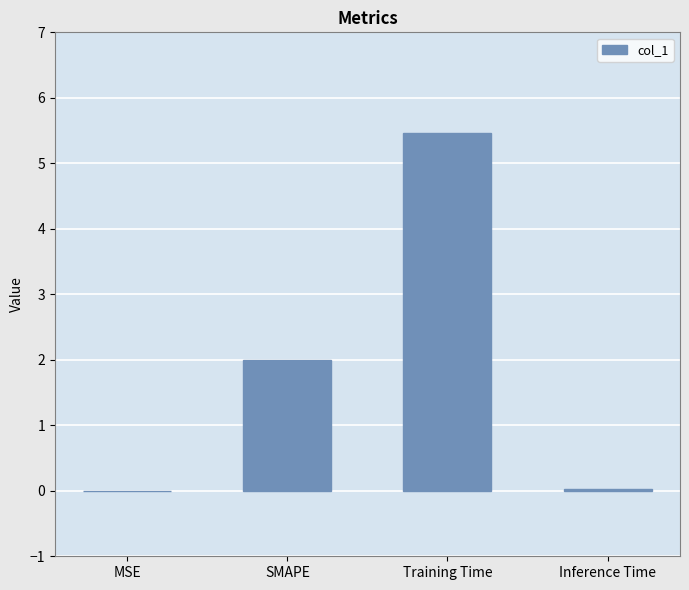

Count the number of categories in the chart.

4